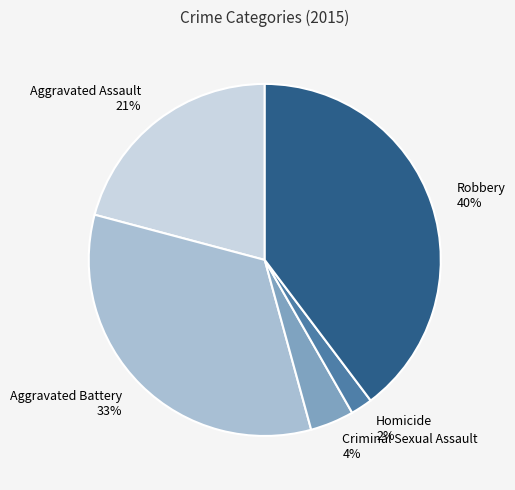

Which has a higher value, Robbery or Aggravated Assault?

Robbery